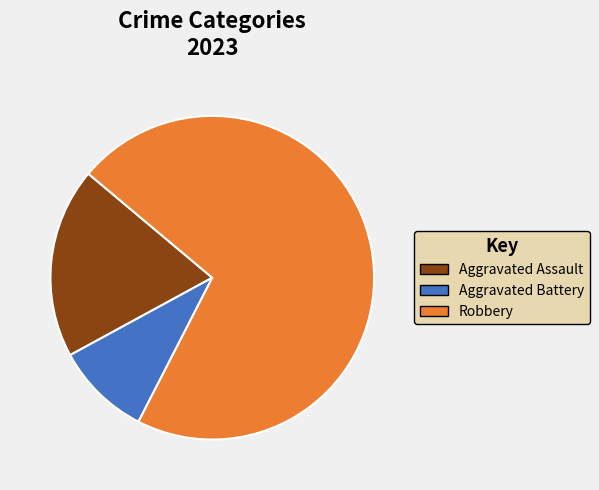

Which category has the smallest portion of the pie?

Aggravated Battery